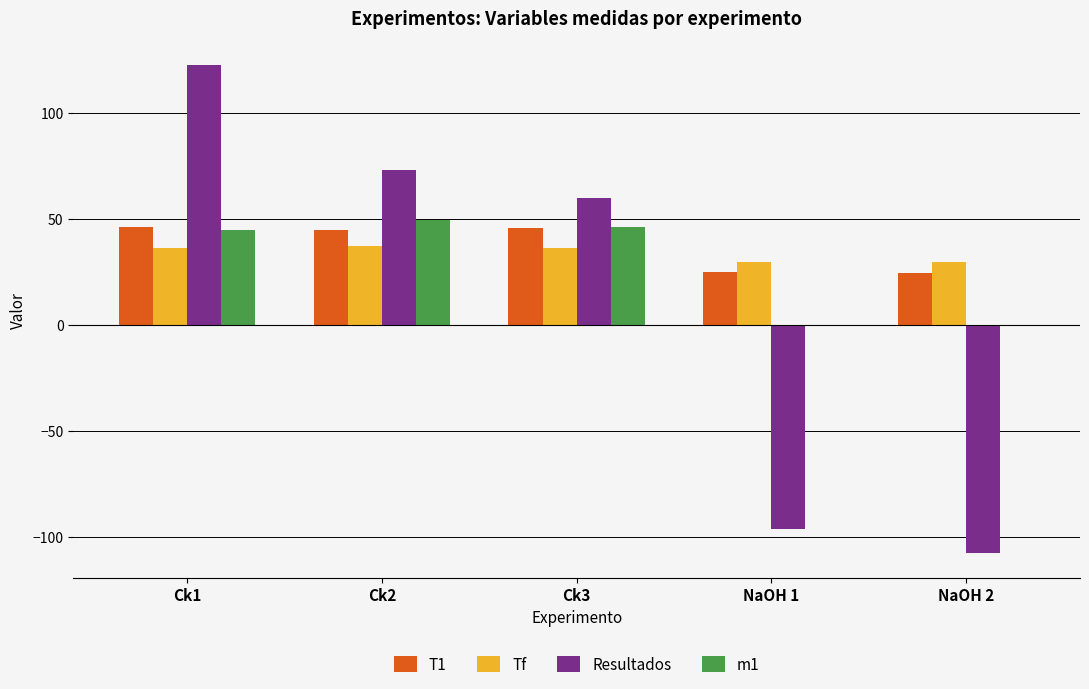

At which category is the sum across all series the highest?

Ck1